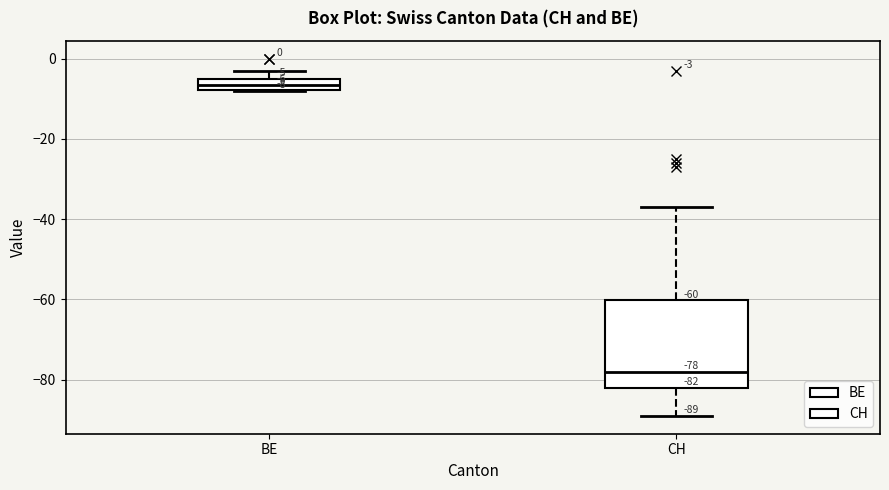

Which box's median line is the highest?

BE